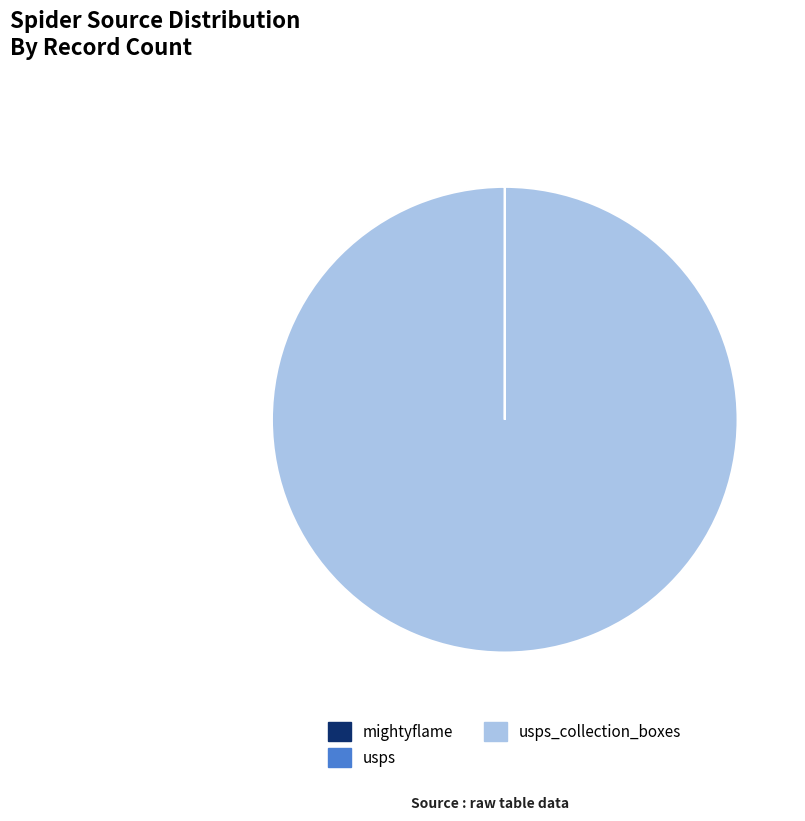

Is there a majority slice in this chart?

Yes